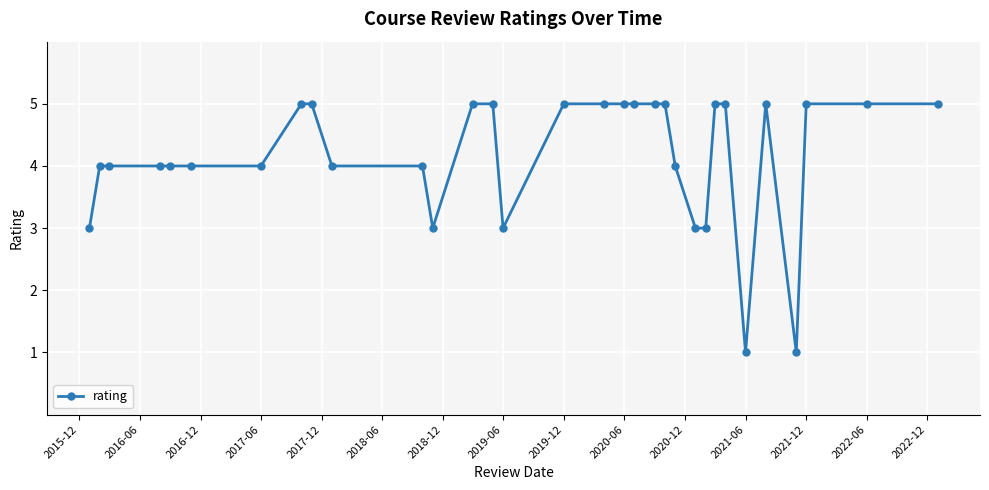

What is the difference between the second highest and second lowest values?

4